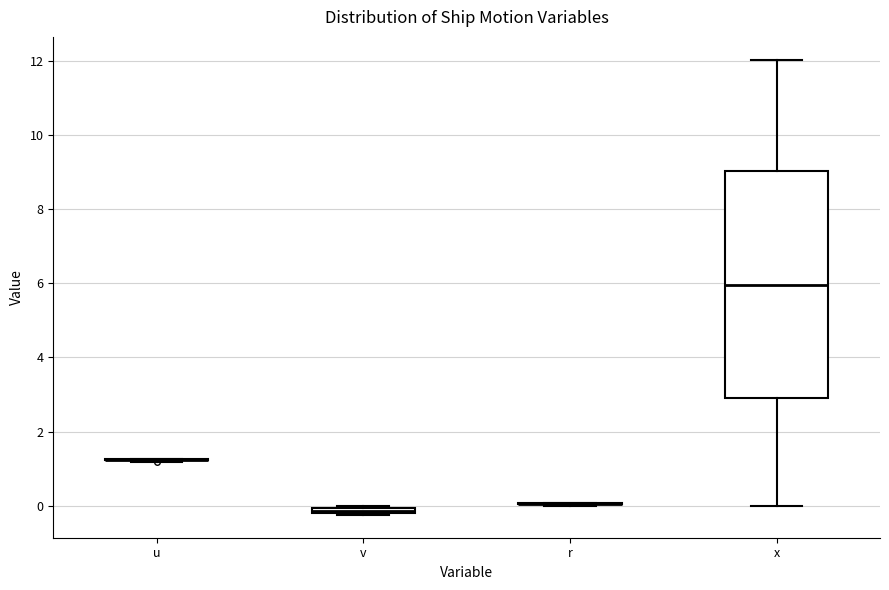

Comparing the boxes themselves (not the whiskers), which one is the tallest?

x